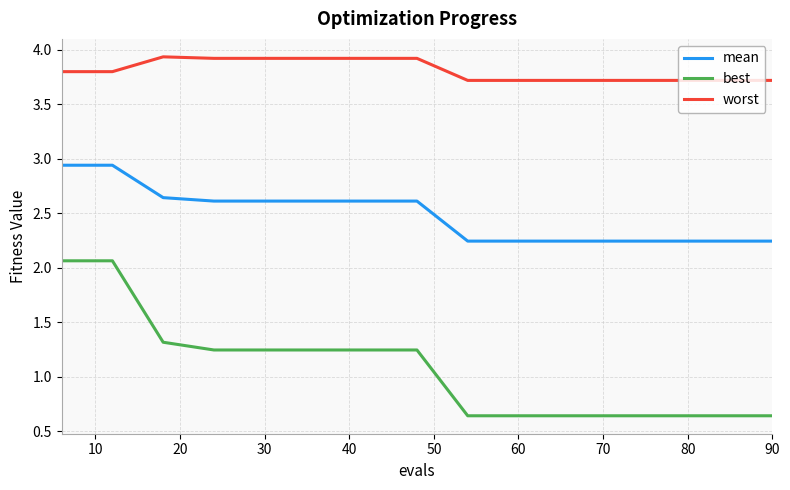

How many lines are shown in the chart?

3